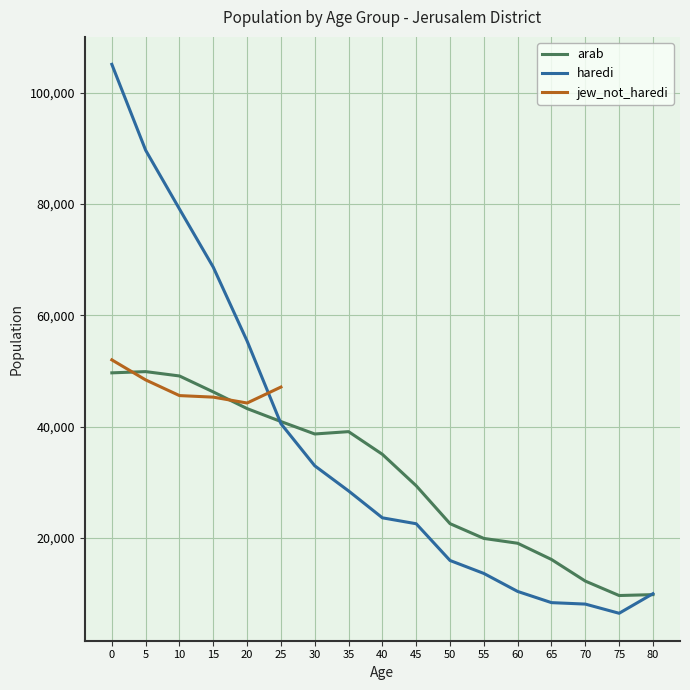

What is the approximate value of haredi at 80?

9957.8